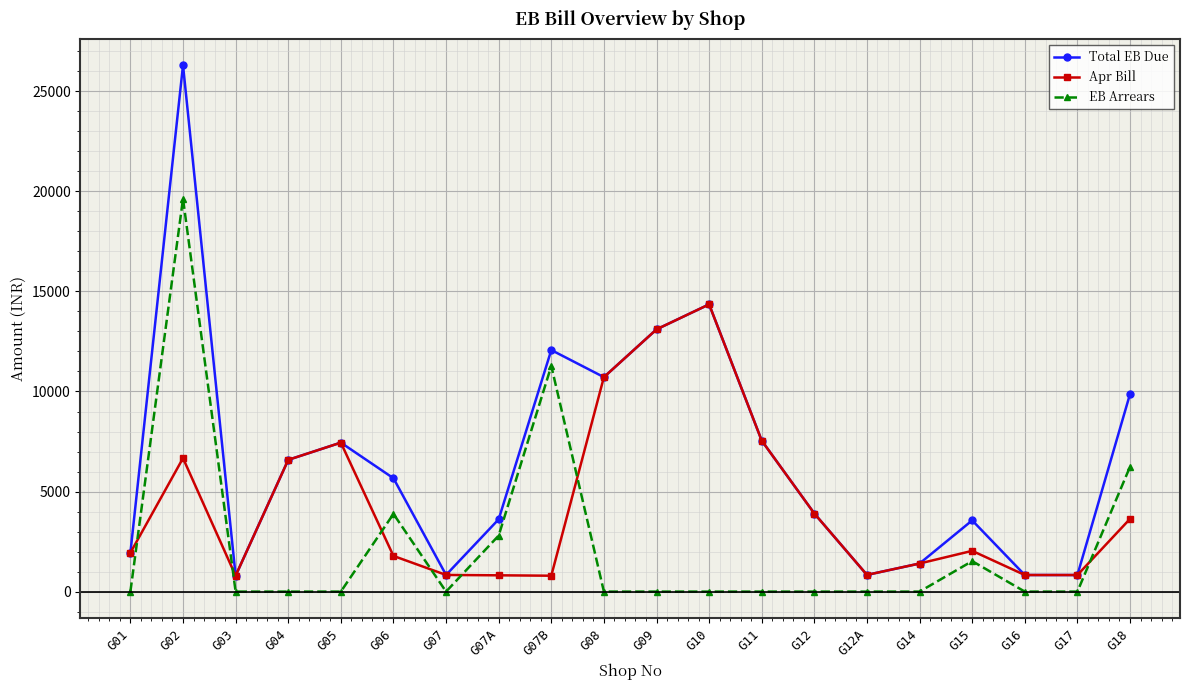

What is the sum of all EB Arrears values?

45357.0